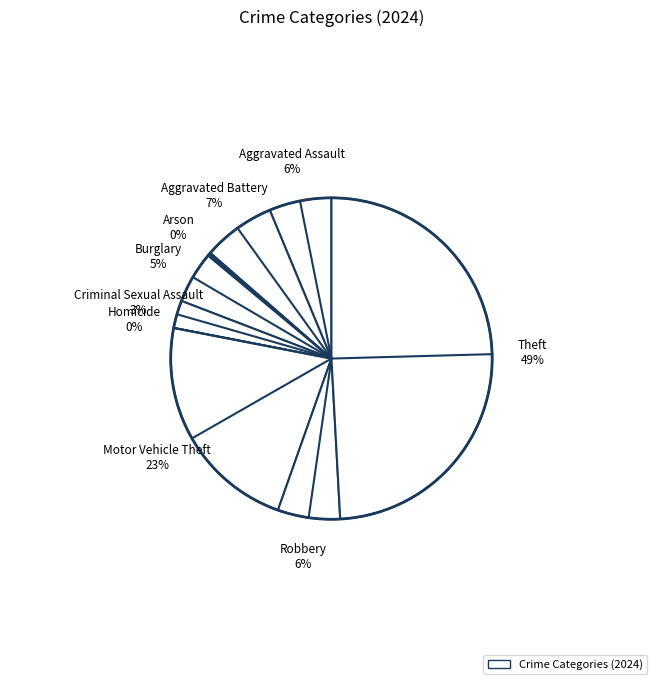

Which category has the smallest portion of the pie?

Homicide